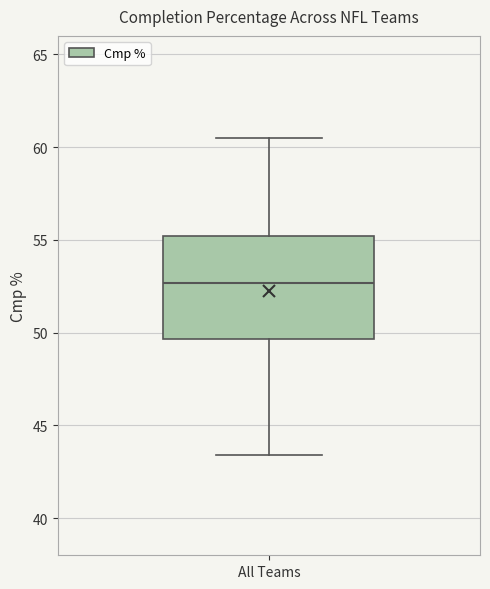

Where does the median line of the box for All Teams sit on the y-axis? The values are not printed on the chart, so give them approximately, as read against the axis.

52.5